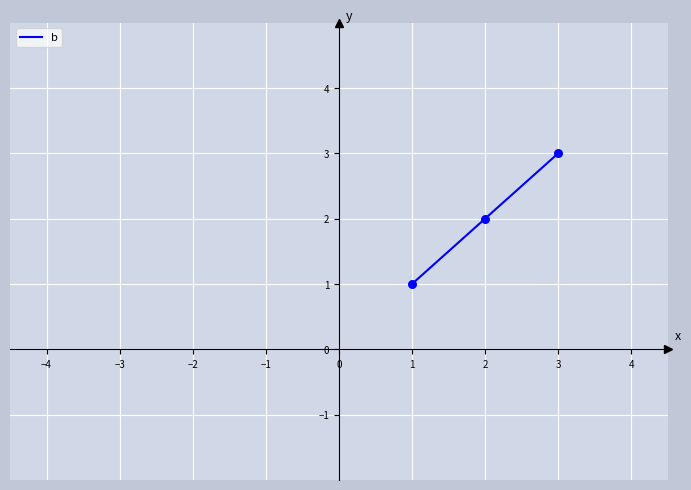

Approximately how many times larger is the value at 2 compared to 3?

0.7